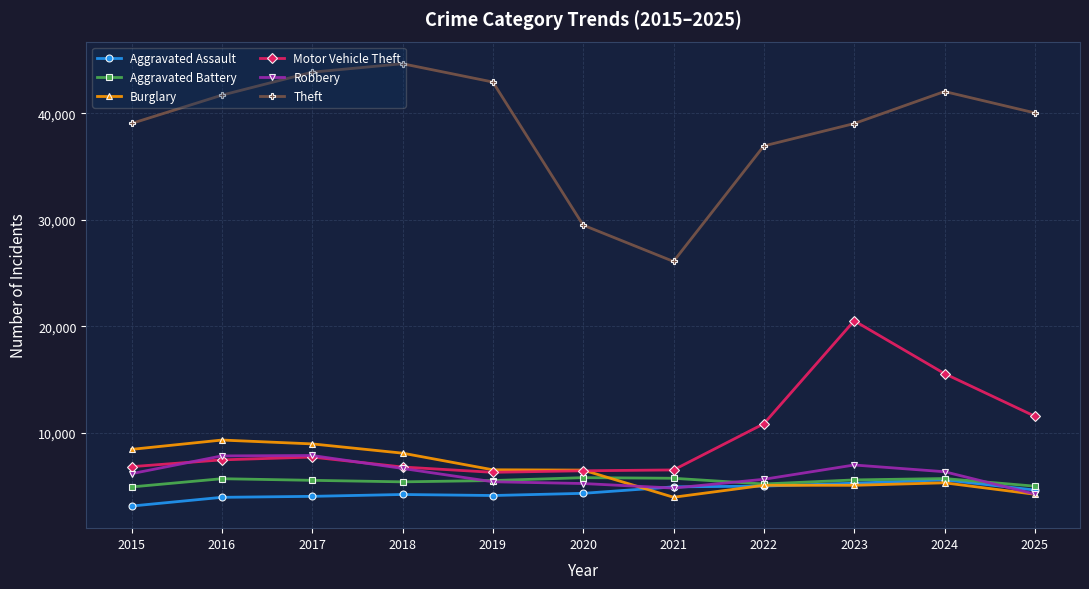

What is the approximate value of Aggravated Battery at 2025, to the nearest 50?

5000